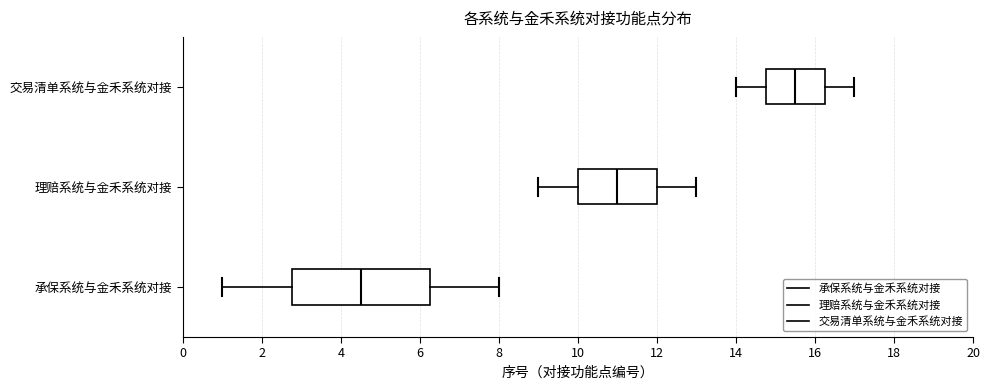

Reading bottom to top, transcribe this box plot: for each box, give where its median line is, the range the box spans, and where its two whiskers end, as read against the x-axis. The values are not printed on the chart, so give them approximately, as read against the axis.

承保系统与金禾系统对接: median 4.6, box 2.8 to 6.2, whiskers 1.0 to 8.0
理赔系统与金禾系统对接: median 11.0, box 10.0 to 12.0, whiskers 9.0 to 13.0
交易清单系统与金禾系统对接: median 15.6, box 14.8 to 16.2, whiskers 14.0 to 17.0